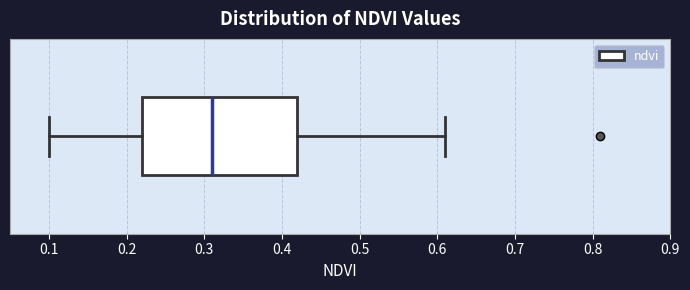

Transcribe this box plot: give where the median line is, the range the box spans, and where the two whiskers end, as read against the x-axis. The values are not printed on the chart, so give them approximately, as read against the axis.

median 0.31, box 0.22 to 0.42, whiskers 0.10 to 0.61